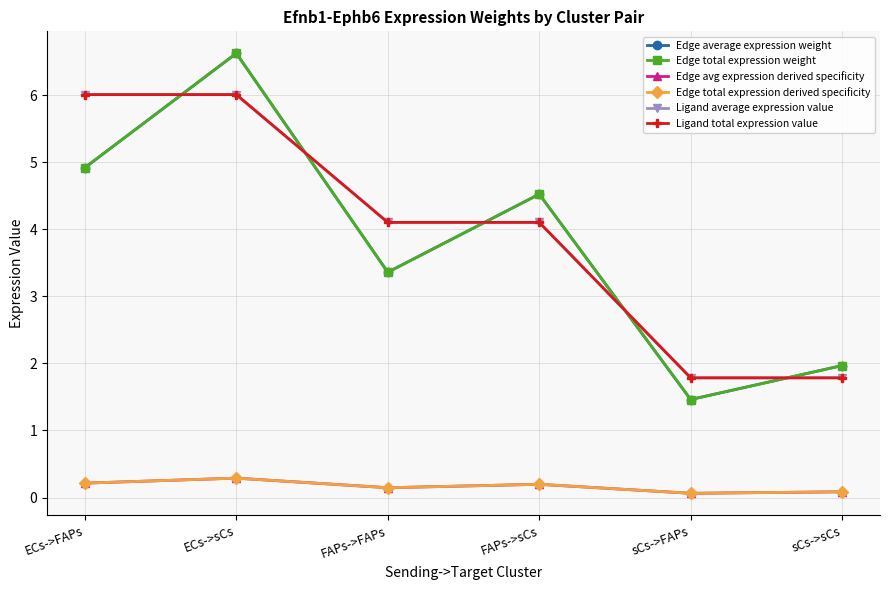

Is this an area chart (filled region under the line)?

No